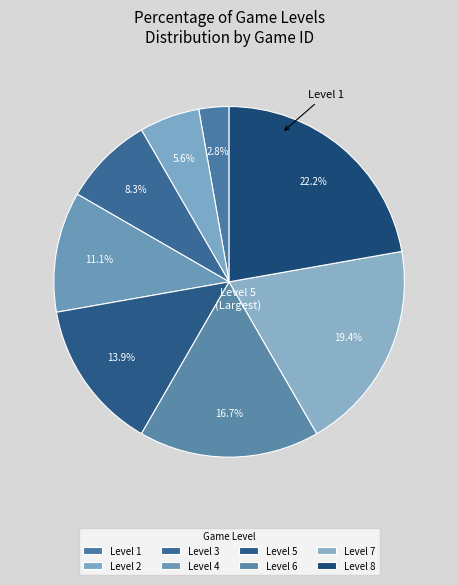

Is it true that Level 7 is 19% of the pie?

True